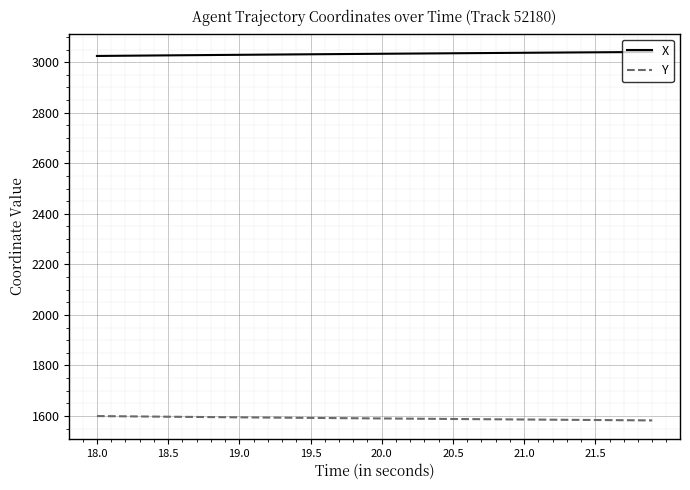

Rank the series by their maximum value, from highest to lowest.

X, Y